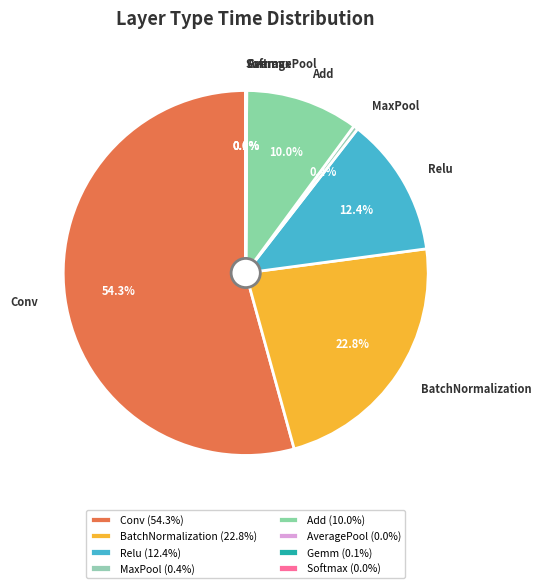

The BatchNormalization slice represents 30% of the pie. True or false?

False